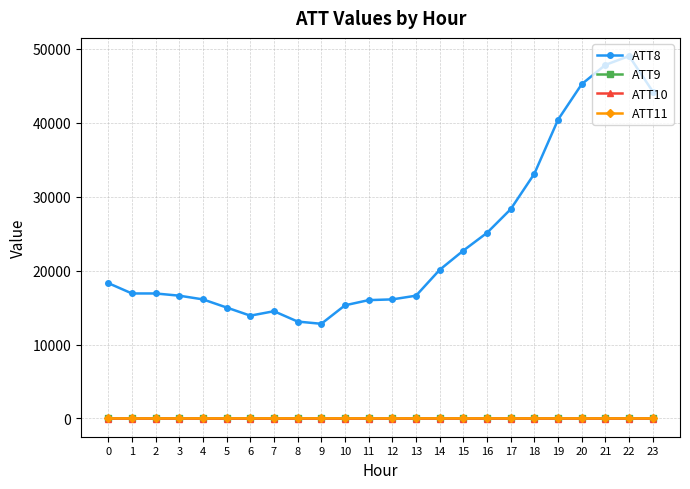

What are all the series names shown in the legend?

ATT8, ATT9, ATT10, ATT11